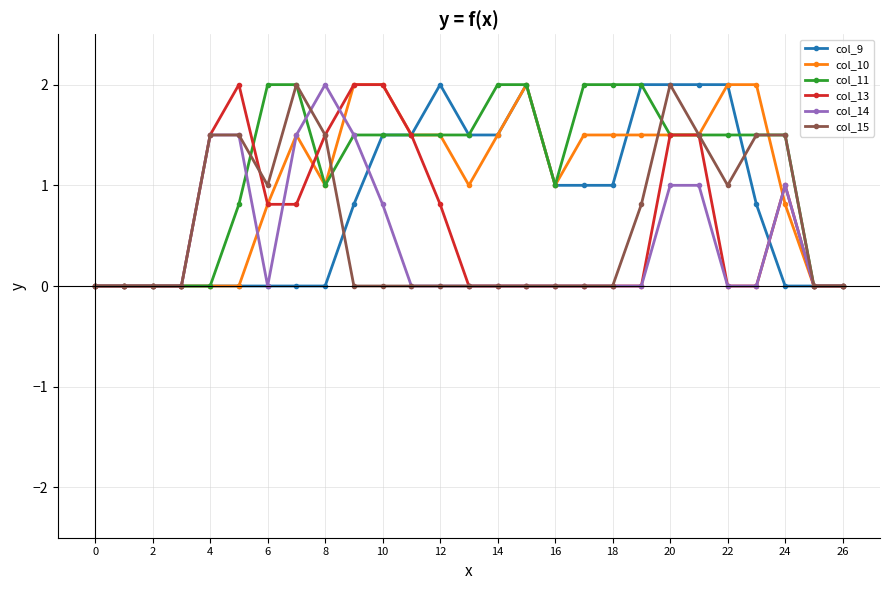

What is the greatest value displayed?

2.0